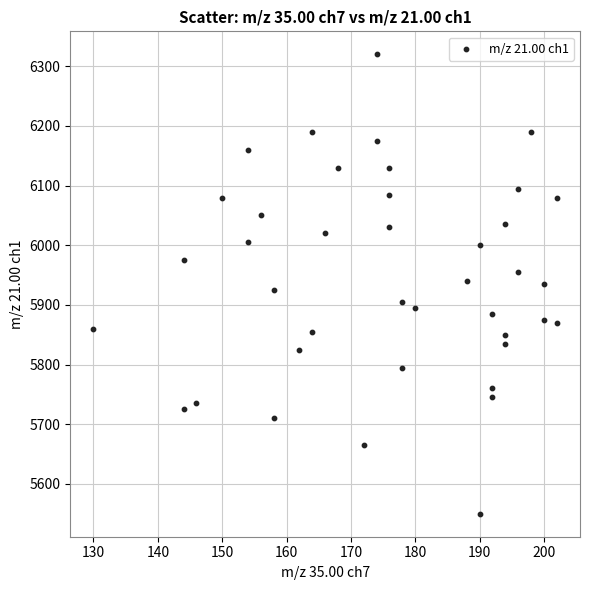

What is the range of X values (max minus min)?

72.0